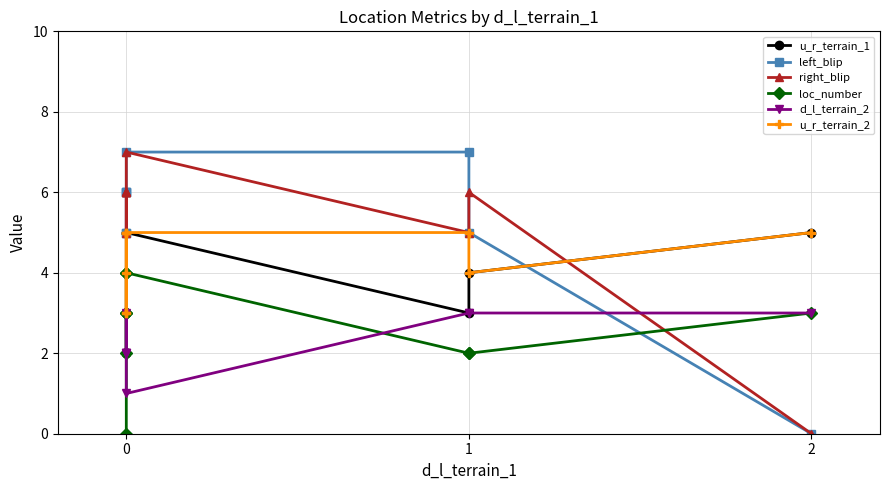

What is the difference between the maximum and minimum values in the u_r_terrain_2 series?

2